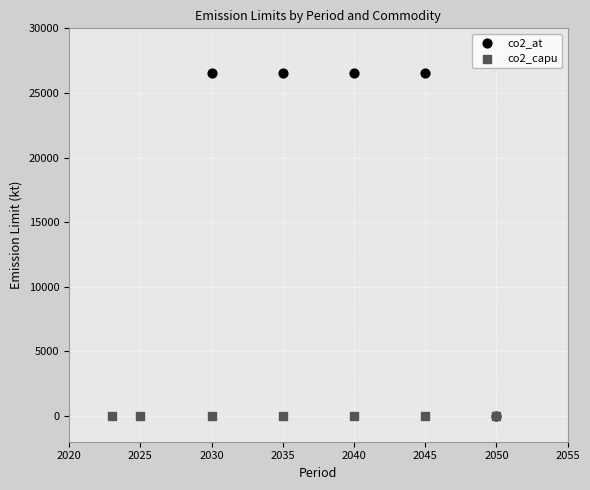

Which series contains the highest Y value?

co2_at